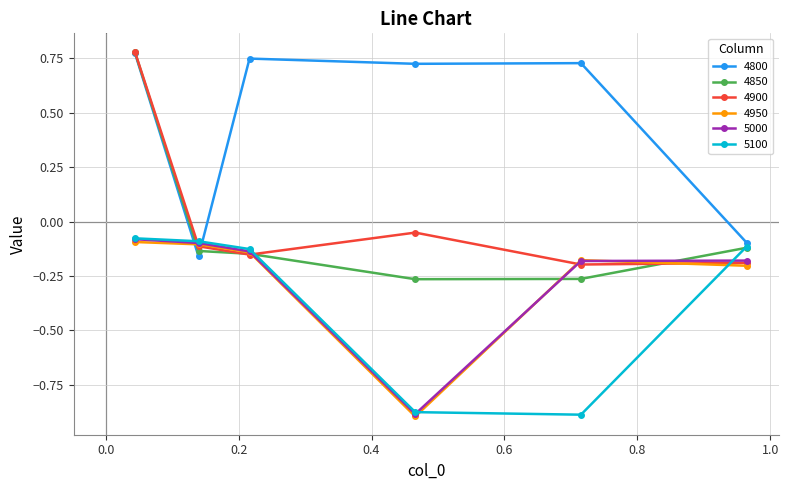

Which series has the widest spread of values?

4850